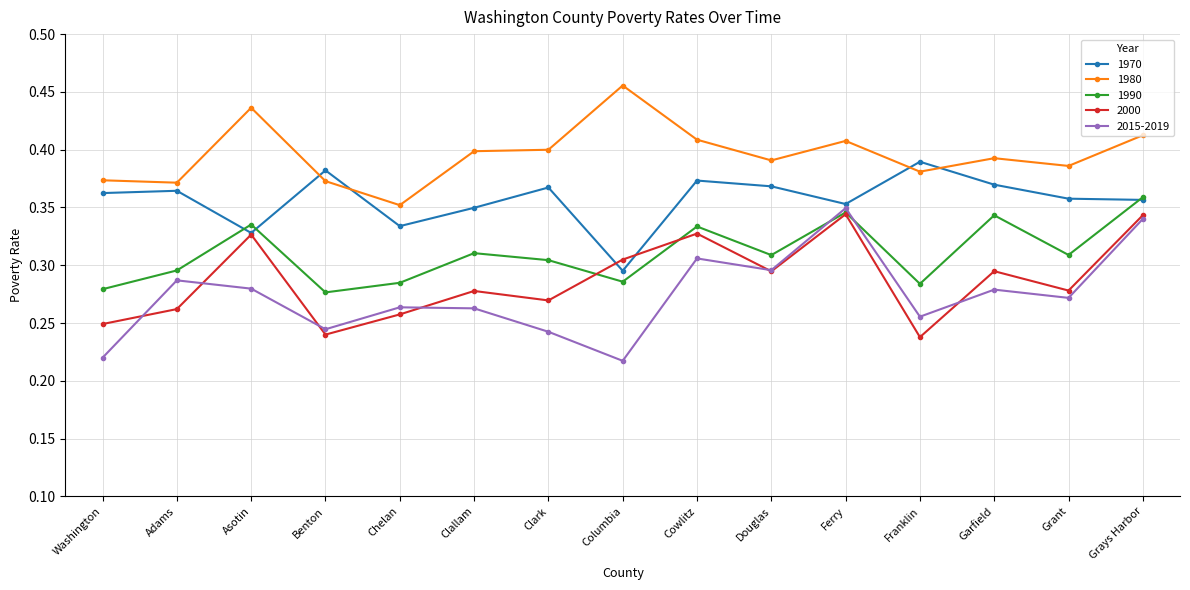

True or false: 1990 has more than 1 points higher than both neighbors.

True